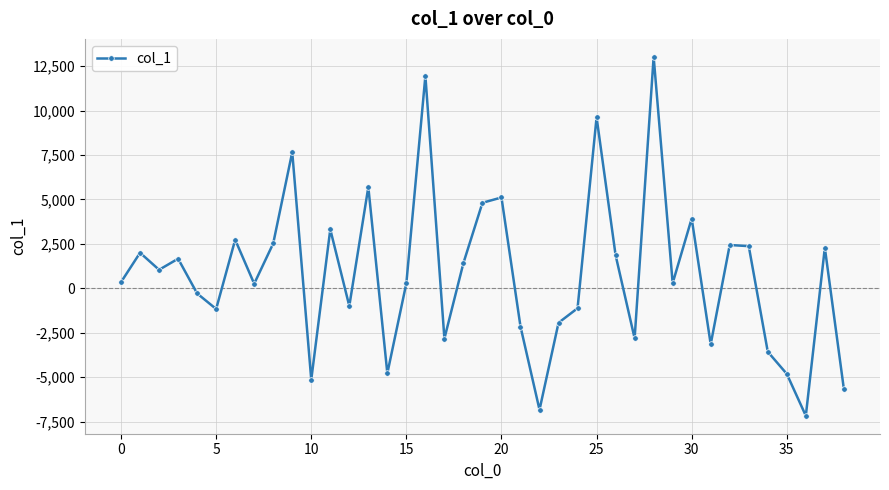

What is the sum of all values?

32166.8